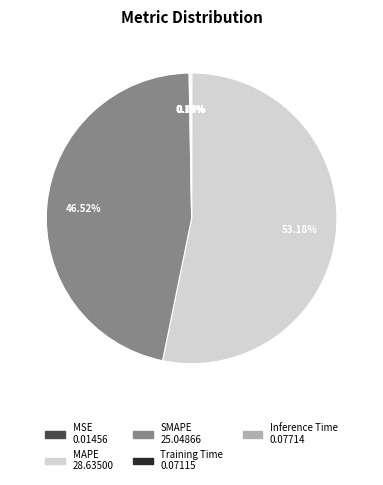

Which slice is the largest?

MAPE